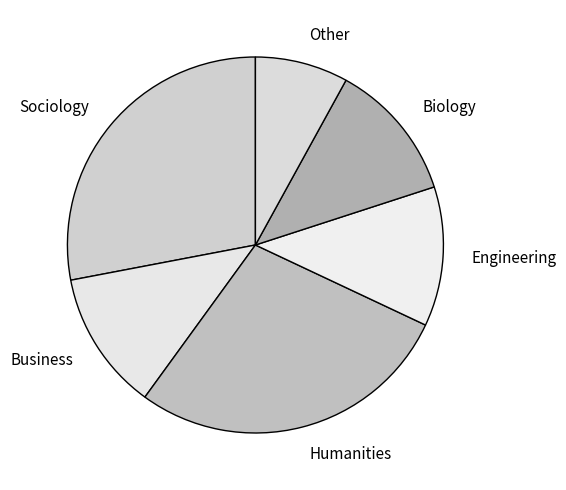

The Engineering slice represents 3% of the pie. True or false?

False